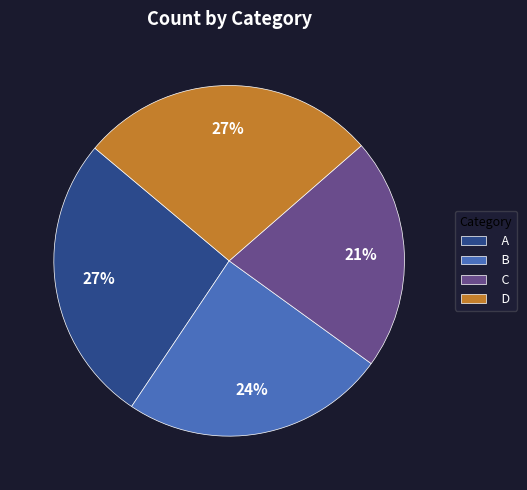

Between D and C, which is larger?

D